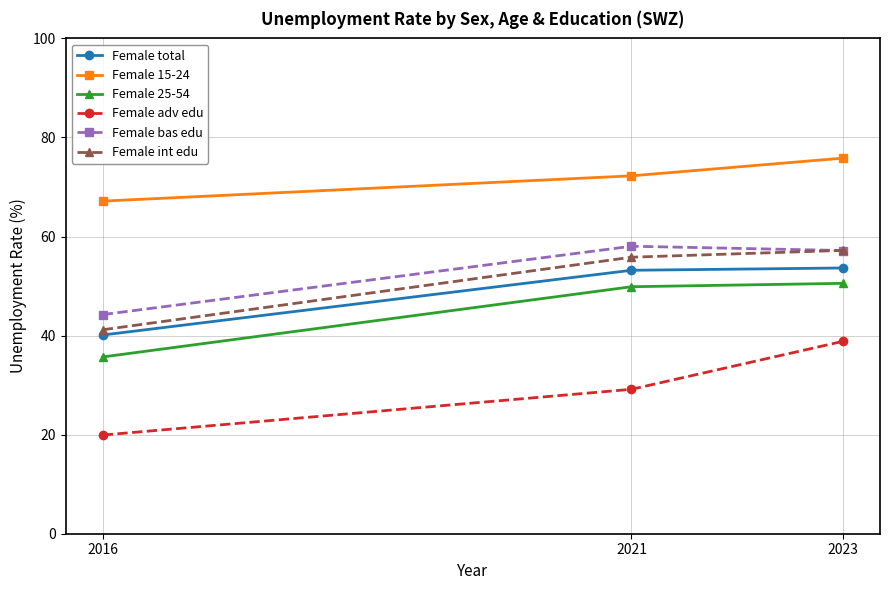

What are all the series names shown in the legend?

Female total, Female 15-24, Female 25-54, Female adv edu, Female bas edu, Female int edu